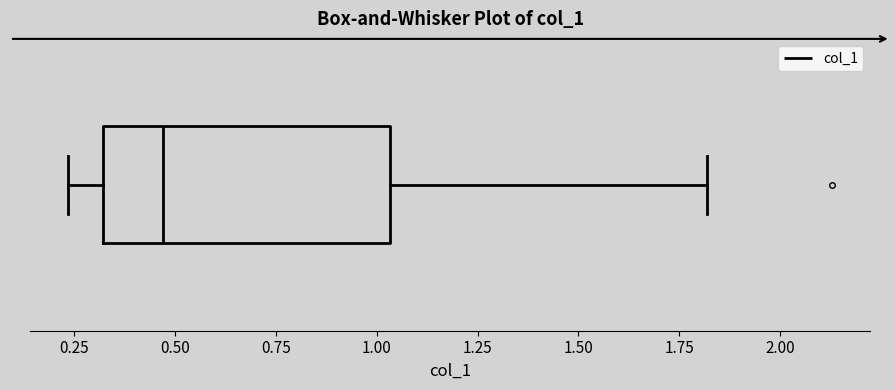

Transcribe this box plot: give where the median line is, the range the box spans, and where the two whiskers end, as read against the x-axis. The values are not printed on the chart, so give them approximately, as read against the axis.

median 0.45, box 0.30 to 1.05, whiskers 0.25 to 1.80